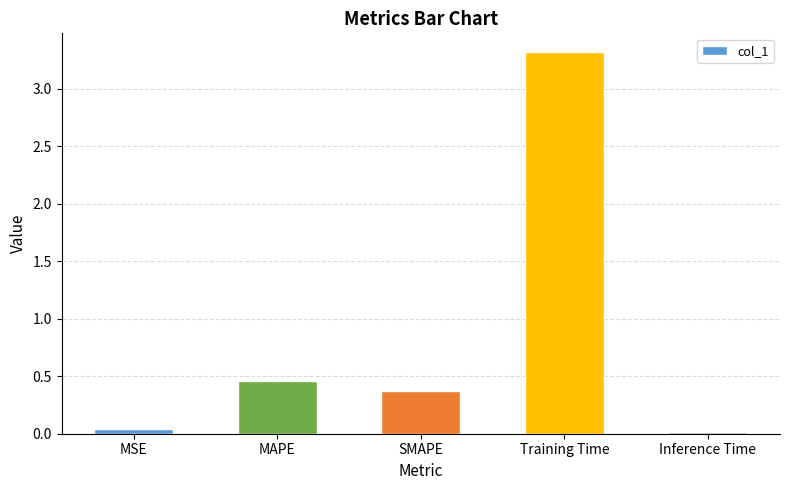

What is the label of the 2nd bar from the right?

Training Time